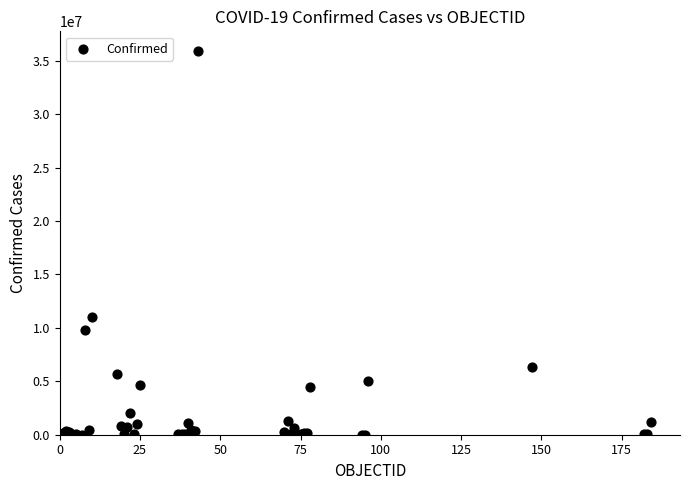

What Y value in the scatter plot is closest to 17976356?

10979204